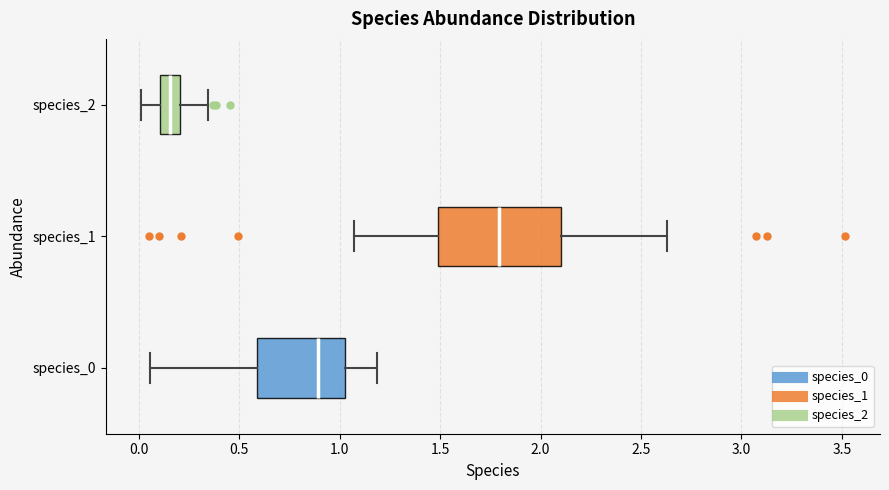

Where does the right whisker of the box for species_1 end on the x-axis? The values are not printed on the chart, so give them approximately, as read against the axis.

2.65